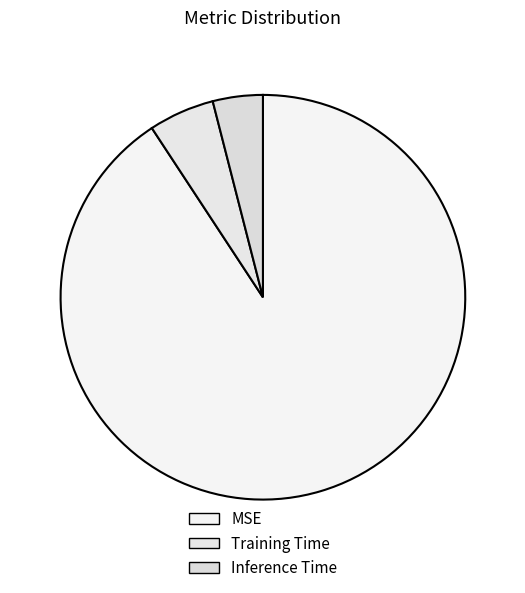

Does MSE account for over 50% of the chart?

Yes